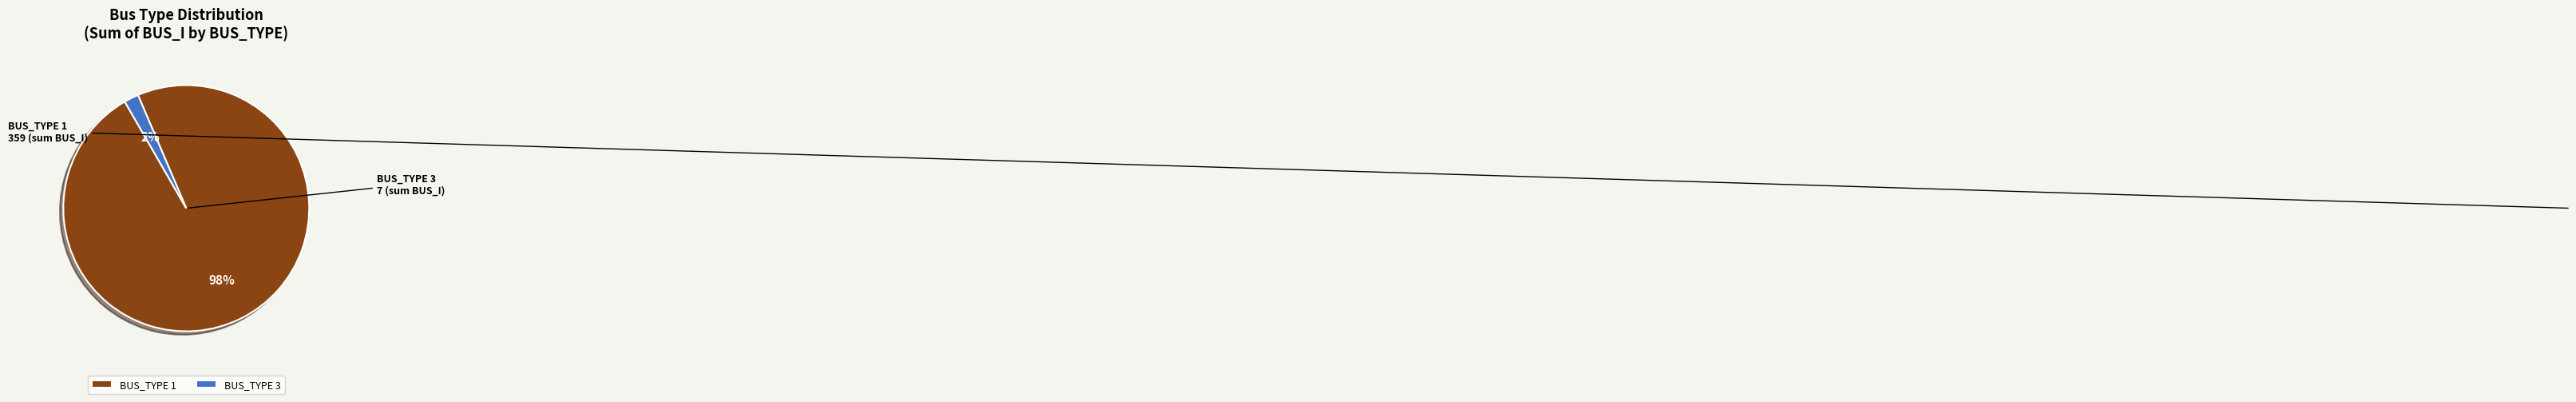

How many slices are in this pie chart?

2